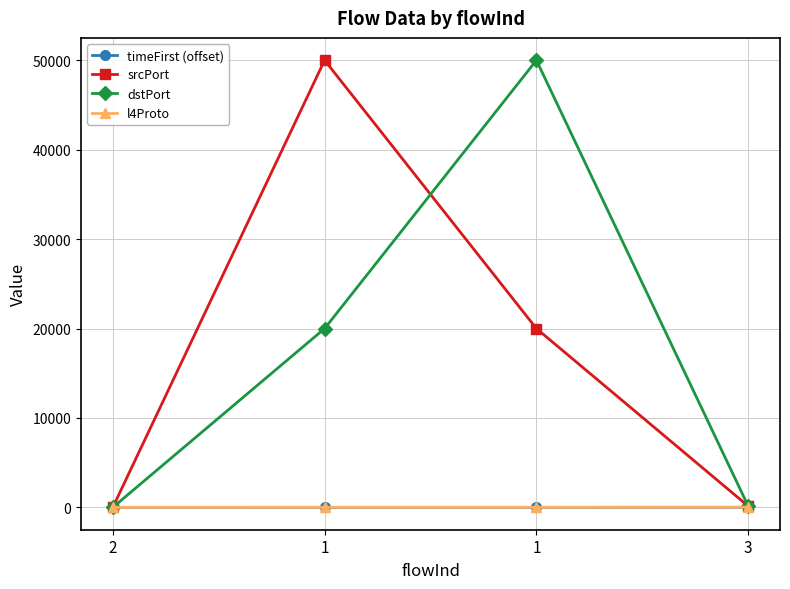

How many values in the dstPort series are below 20000?

2